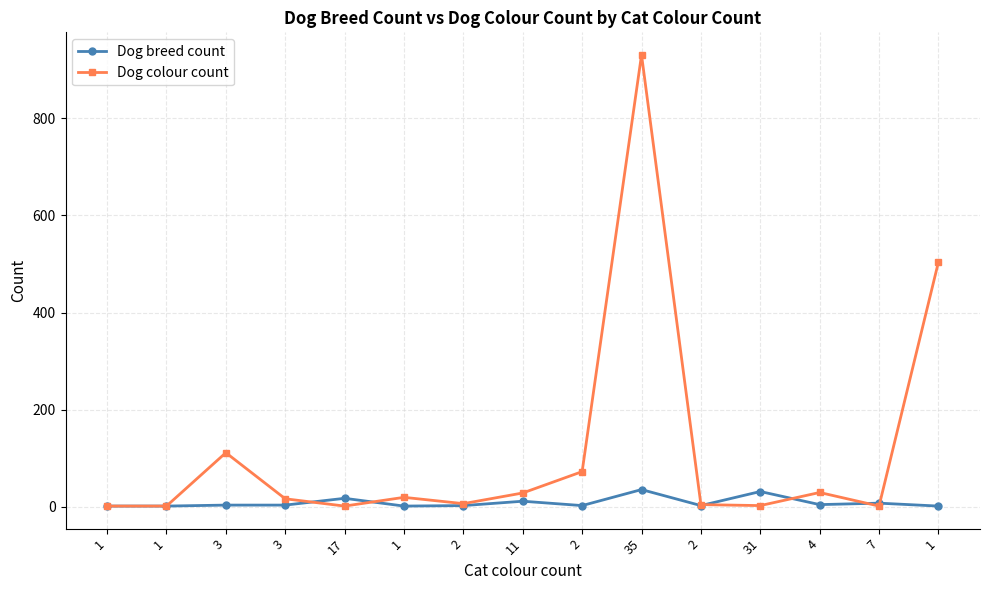

Is this an area chart (filled region under the line)?

No